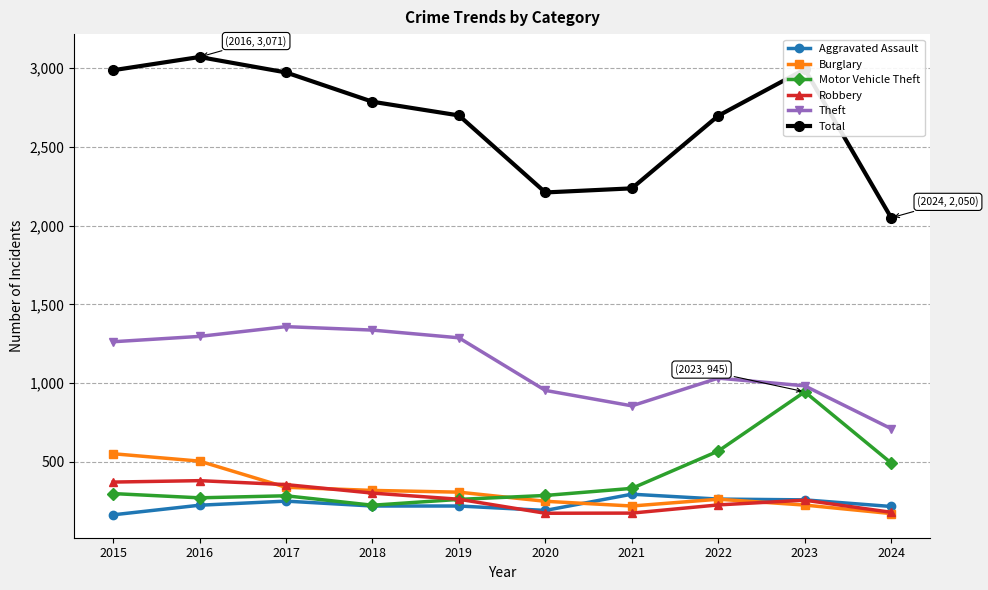

How many interior local peaks does the Total series have?

2